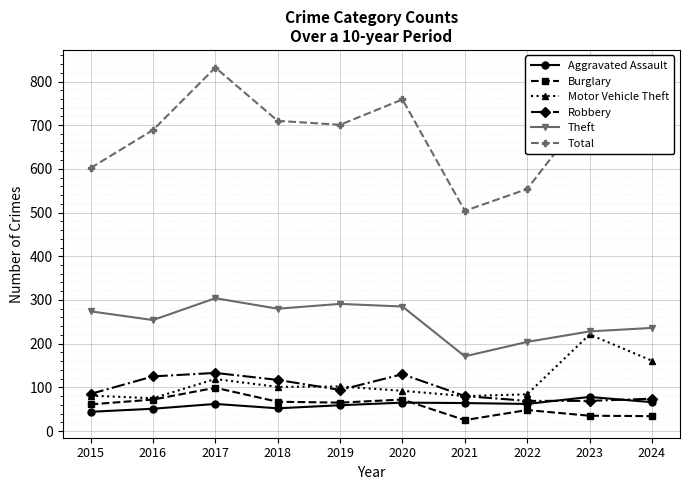

Where is the first local maximum for Burglary?

2017